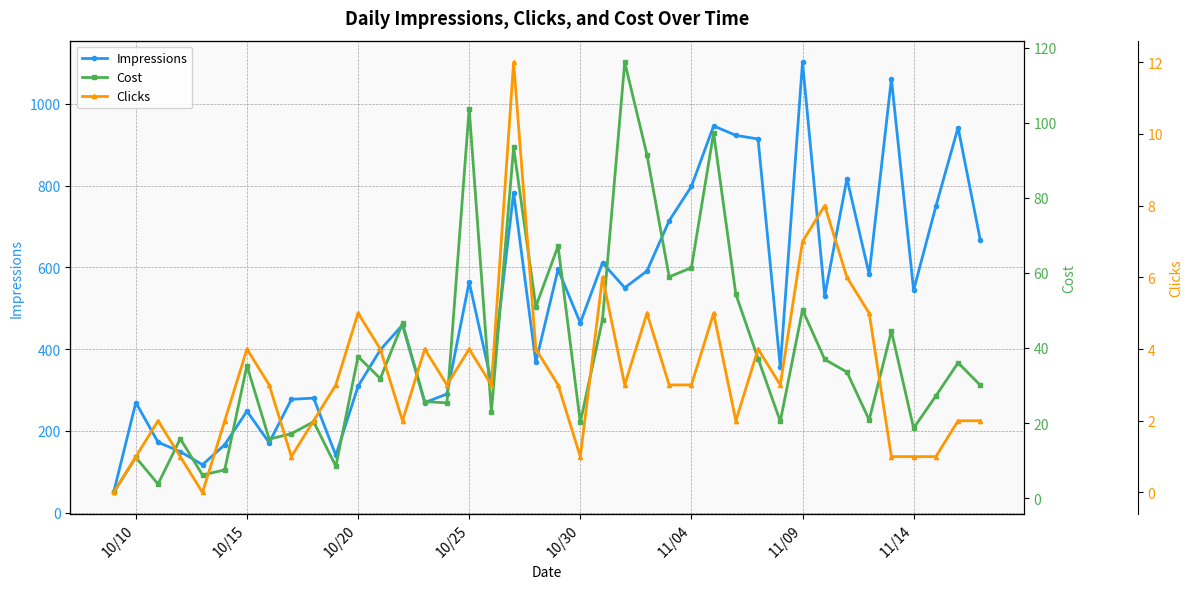

What is the minimum value for Impressions?

49